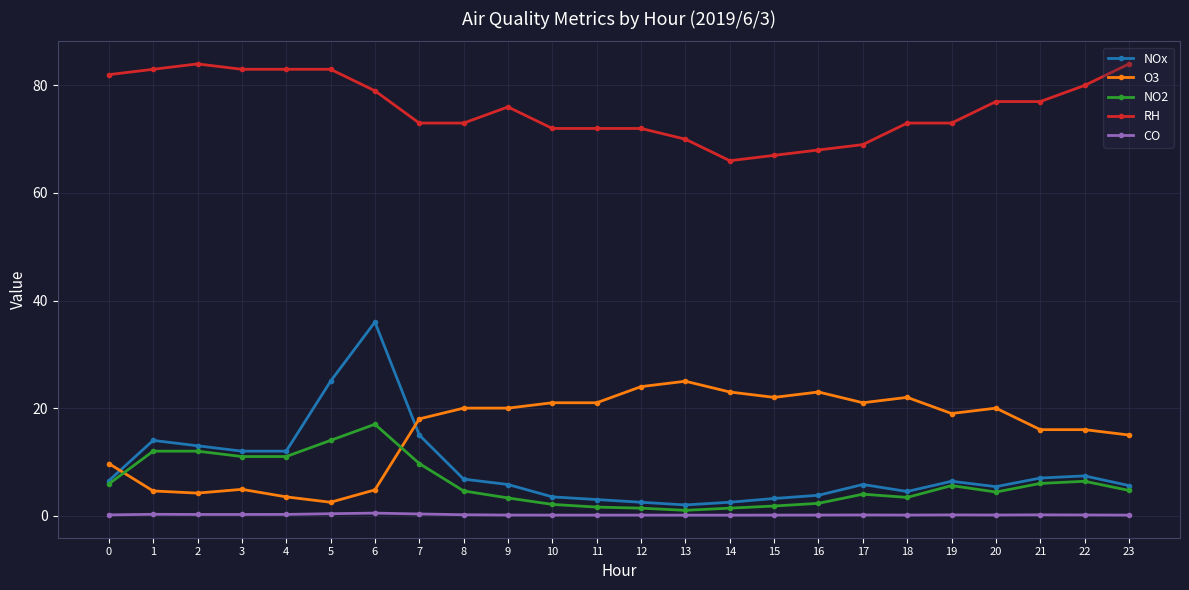

The O3 series shows 15.0 at 23. True or false?

True